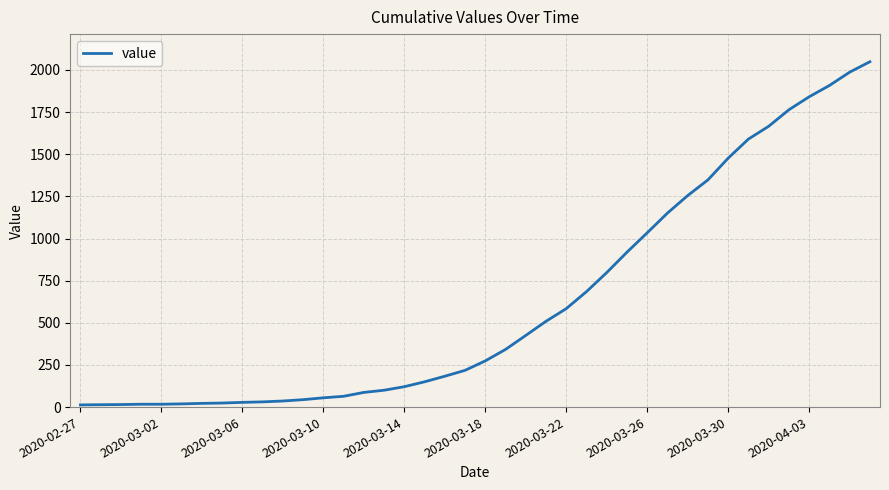

What is the maximum value shown in the chart?

2049